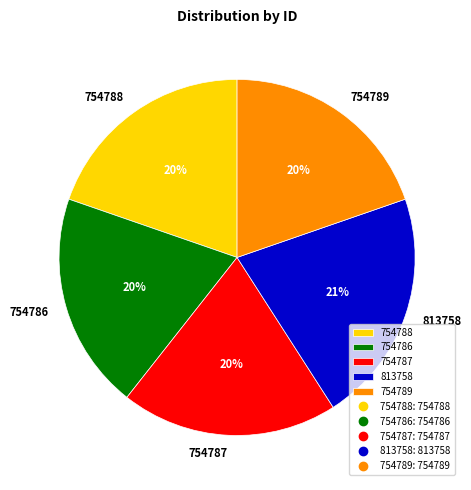

The 813758 slice represents 21% of the pie. True or false?

True